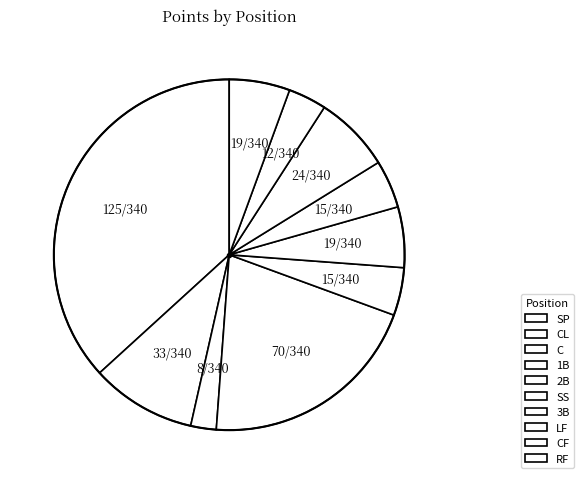

Does 1B account for over 50% of the chart?

No